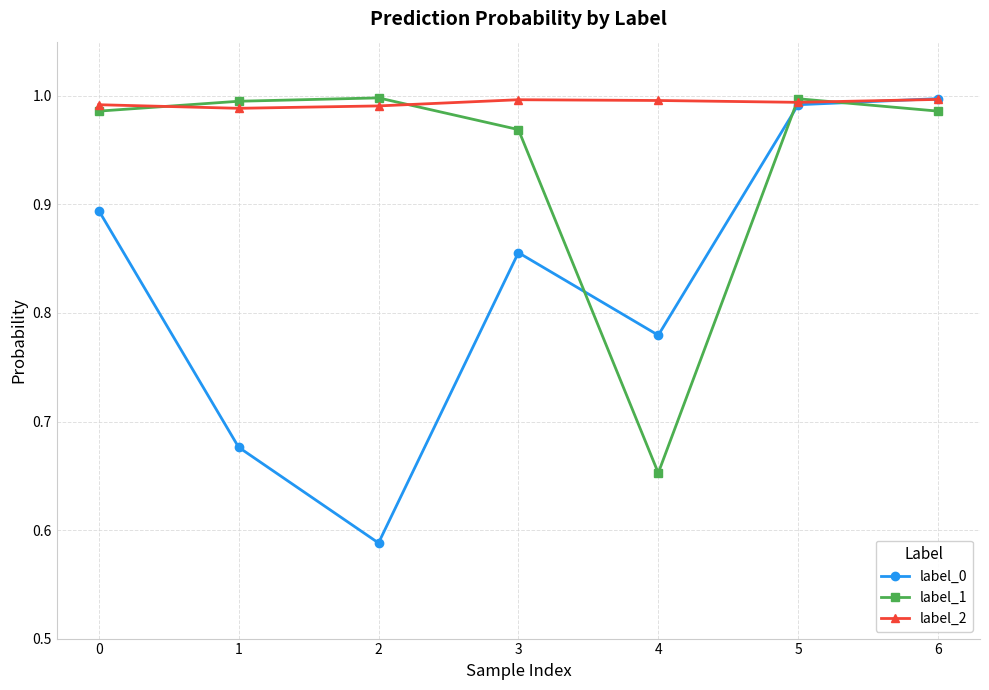

The label_0 series shows 0.3 at 0. True or false?

False